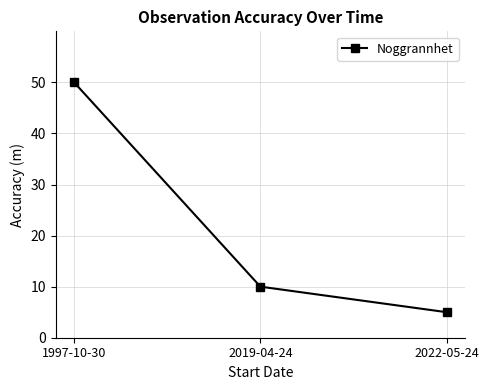

What is the maximum value shown in the chart?

50